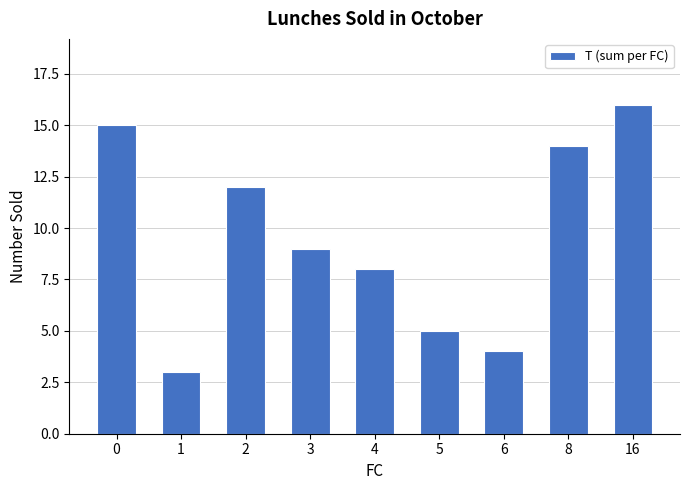

What is the ratio of the value at 6 to the value at 4?

0.5